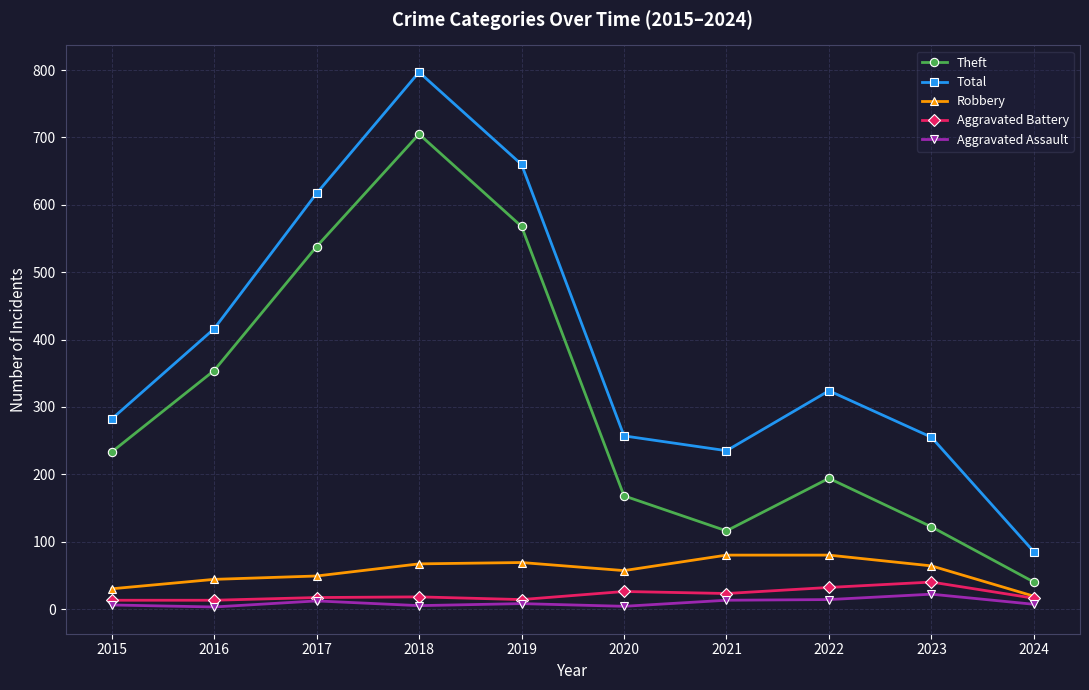

The value of Theft at 2021 is 42. True or false?

False